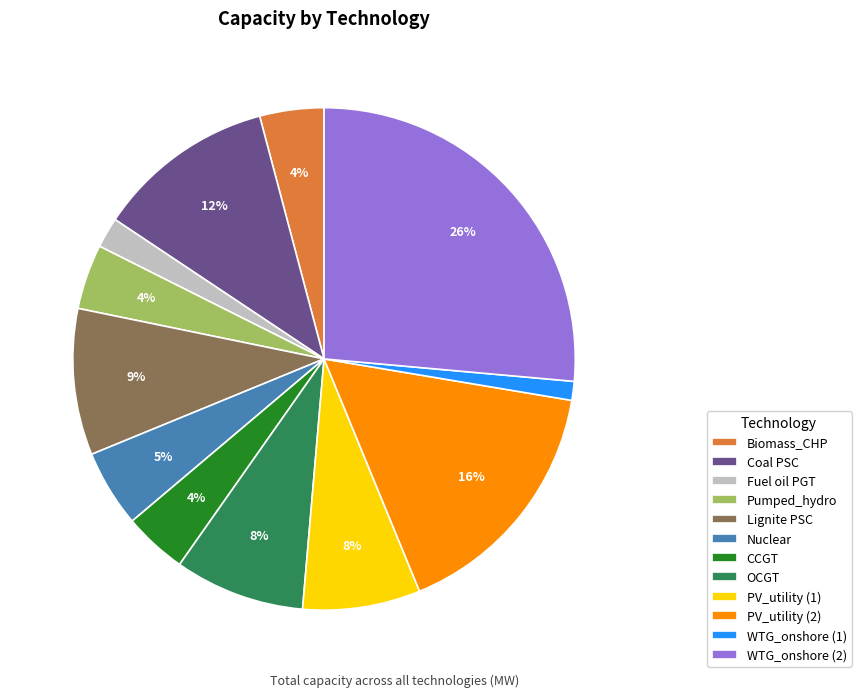

Do Fuel oil PGT and Lignite PSC together represent more than half of the pie?

No